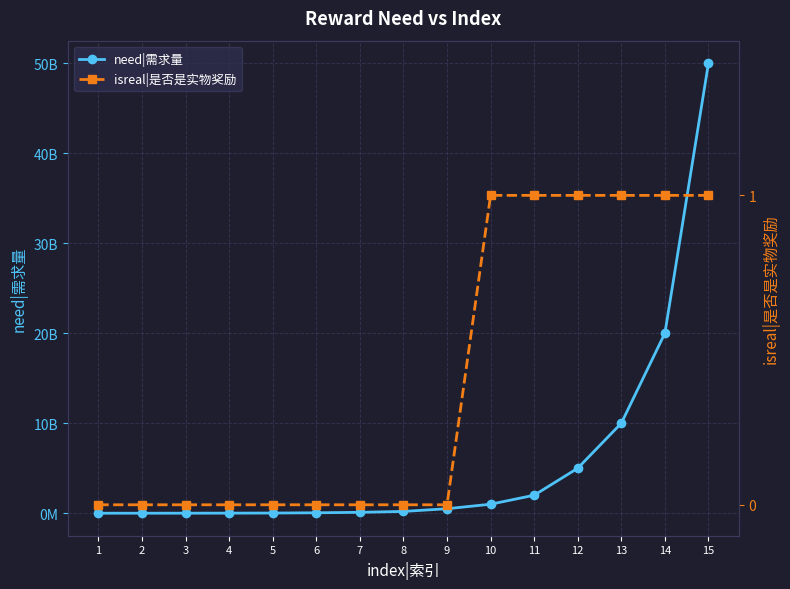

Reading right to left, what are all the values shown in this chart?

need|需求量: 15=50000000000	14=20000000000	13=10000000000	12=5000000000	11=2000000000	10=1000000000	9=500000000	8=200000000	7=100000000	6=50000000	5=20000000	4=10000000	3=5000000	2=2000000	1=1000000
isreal|是否是实物奖励: 15=1	14=1	13=1	12=1	11=1	10=1	9=0	8=0	7=0	6=0	5=0	4=0	3=0	2=0	1=0